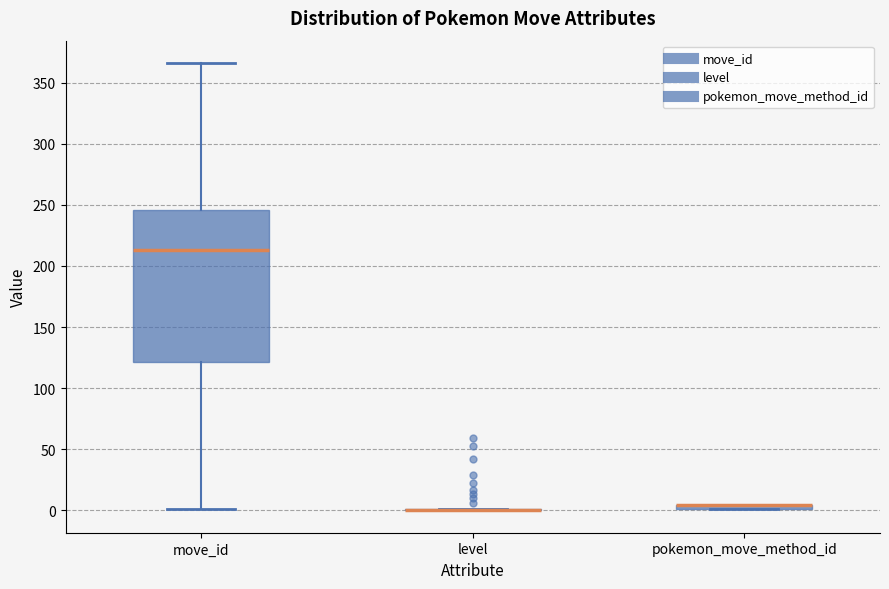

Where is the upper edge of the box for pokemon_move_method_id on the y-axis? The values are not printed on the chart, so give them approximately, as read against the axis.

5